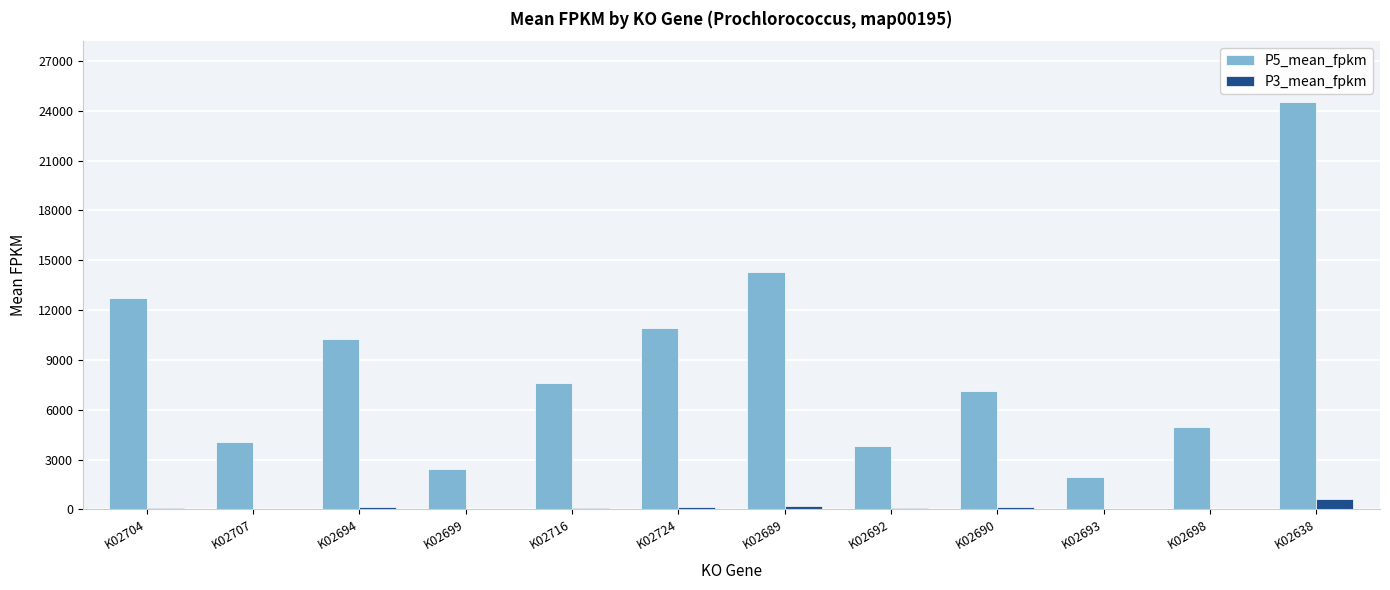

Which series has the largest range (max minus min)?

P5_mean_fpkm